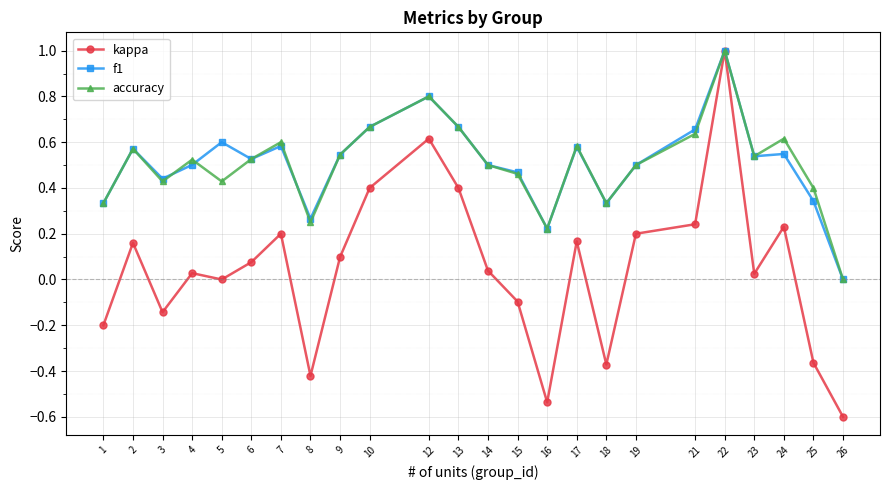

Is it true that accuracy equals 0.8 at 19?

False